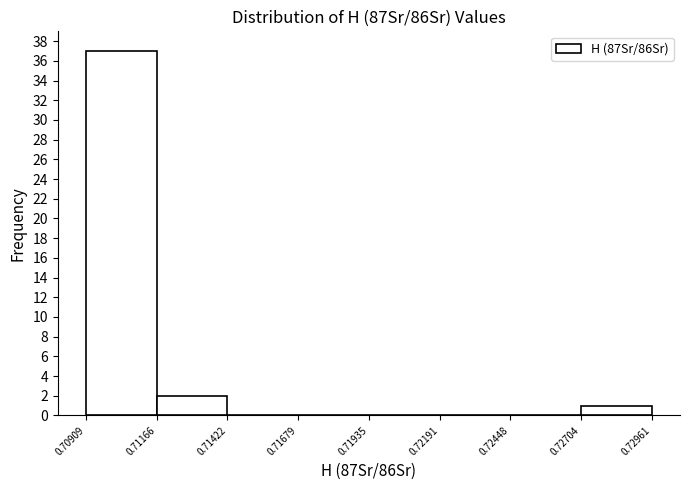

Reading left to right, list every bar in this chart as the range it spans on the x-axis followed by its height. The values are not printed on the chart, so give them approximately, as read against the axis.

0.70909 to 0.71166: 37
0.71166 to 0.71422: 2
0.71422 to 0.71679: 0
0.71679 to 0.71935: 0
0.71935 to 0.72191: 0
0.72191 to 0.72448: 0
0.72448 to 0.72704: 0
0.72704 to 0.72961: 1